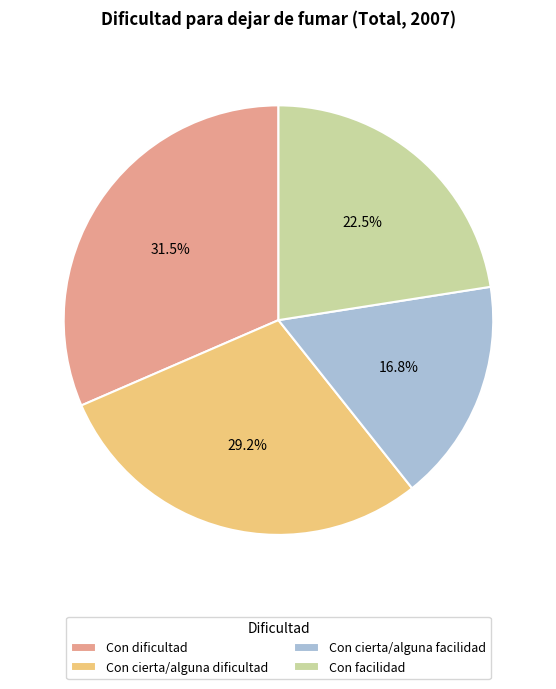

Combined, what portion of the pie is Con dificultad and Con cierta/alguna dificultad?

60.7%